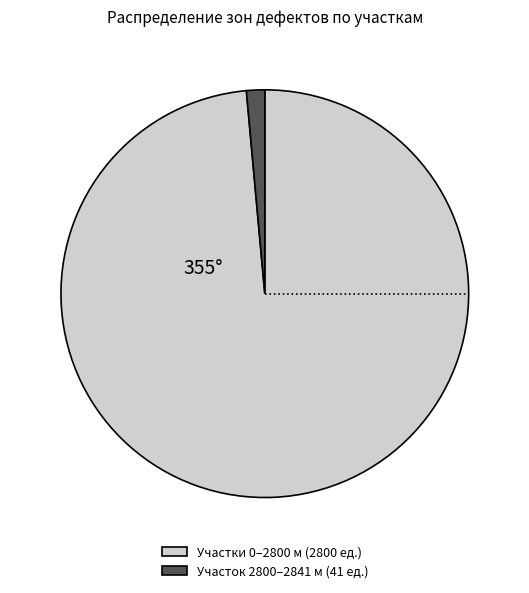

How many segments does this pie chart have?

2